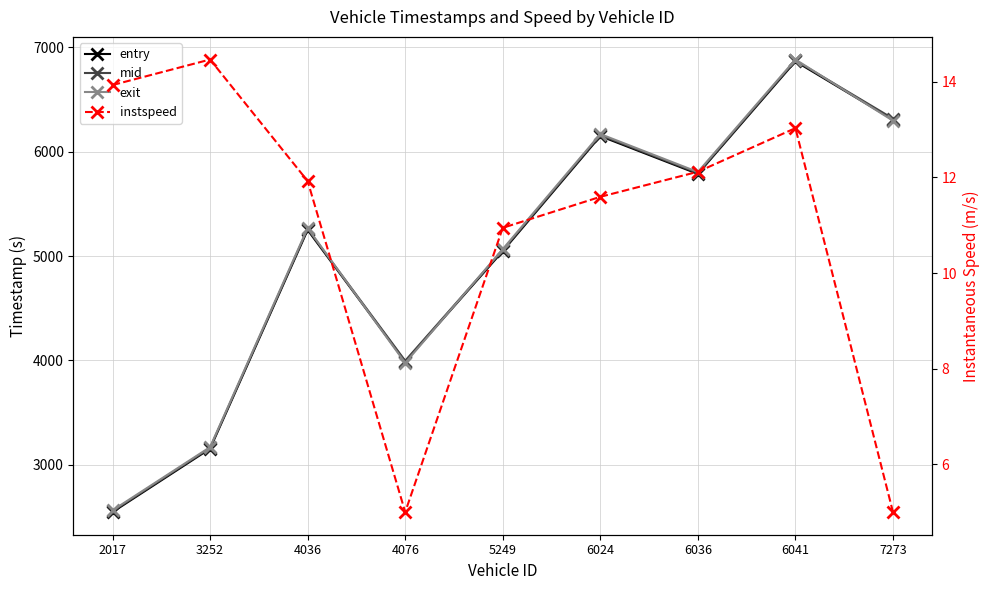

At which category does mid reach its first local valley?

4076